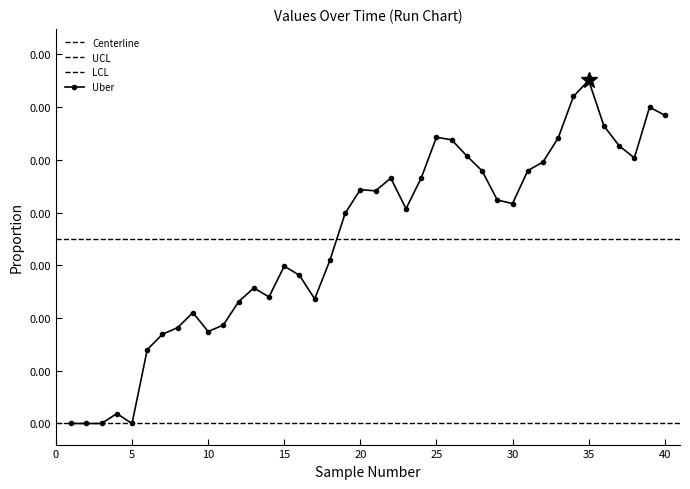

Does the chart display data point markers on the line(s)?

Yes